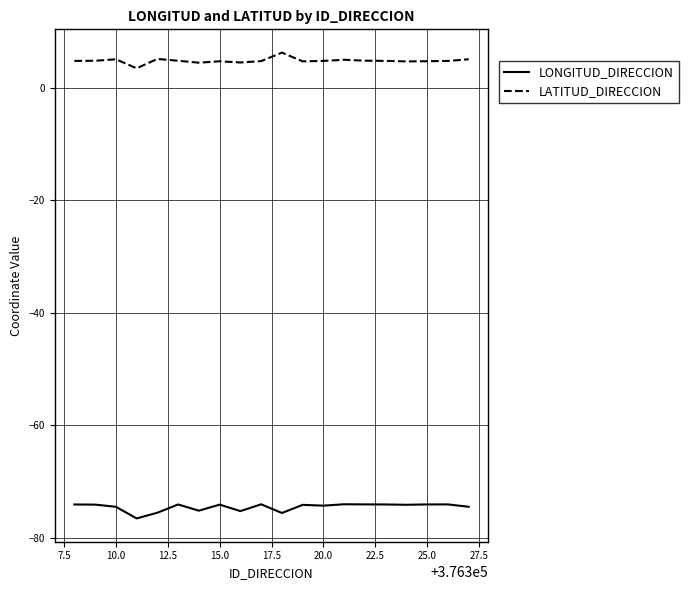

True or false: LONGITUD_DIRECCION and LATITUD_DIRECCION cross at least once.

False